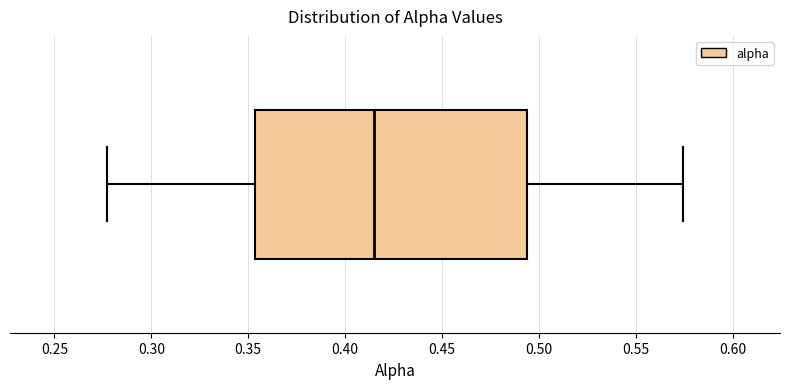

Read this box plot against the x-axis: the position of the median line, the range covered by the box, and the ends of both whiskers. The values are not printed on the chart, so give them approximately, as read against the axis.

median 0.415, box 0.355 to 0.495, whiskers 0.275 to 0.575